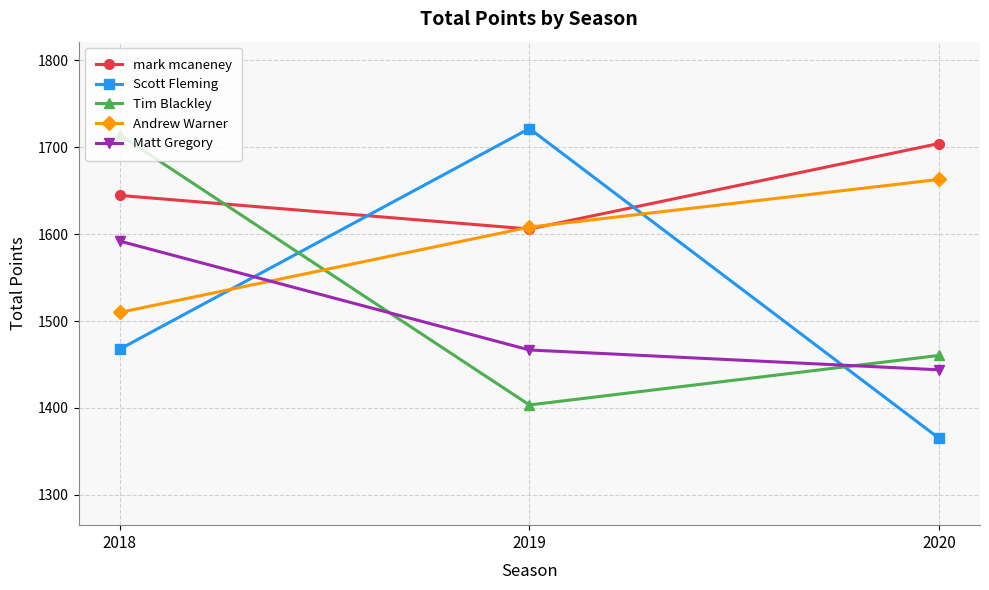

What is the difference between the maximum and minimum values in the Matt Gregory series?

148.2